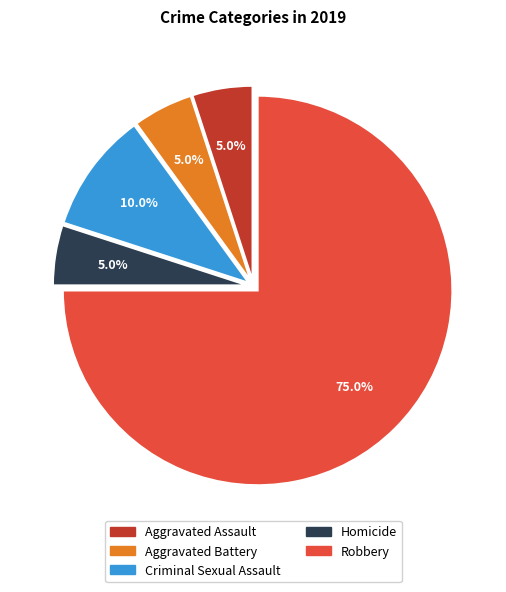

What percentage is the Aggravated Assault slice, to the nearest percent?

5%